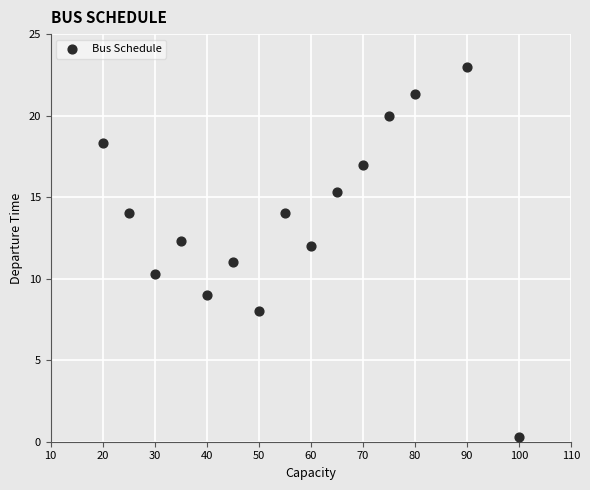

What is the range of X values (max minus min)?

80.0